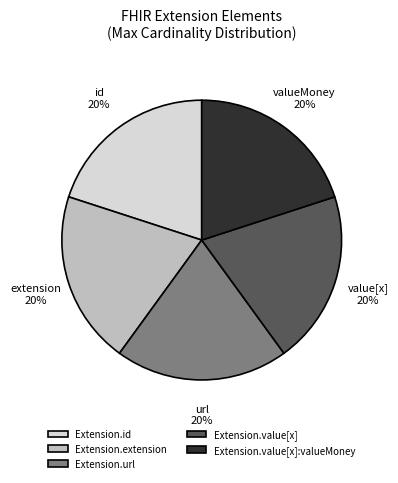

True or false: Extension.value[x]:valueMoney accounts for 11% of the total.

False